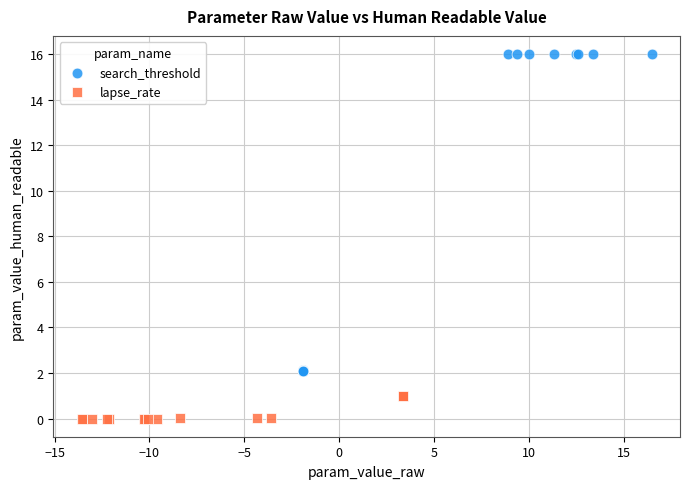

Which series reaches the minimum Y coordinate?

lapse_rate